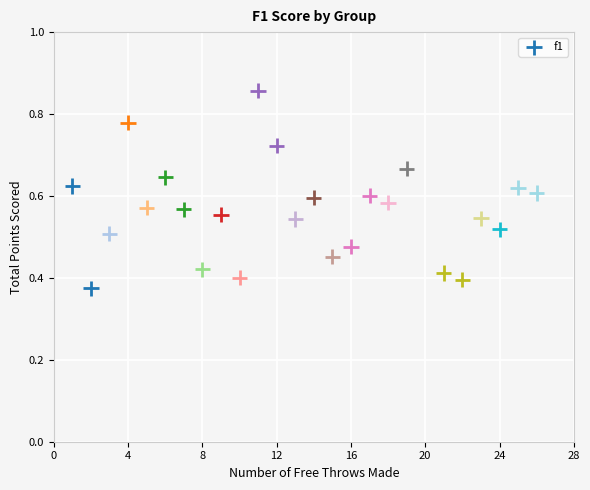

What is the range of X values (max minus min)?

25.0